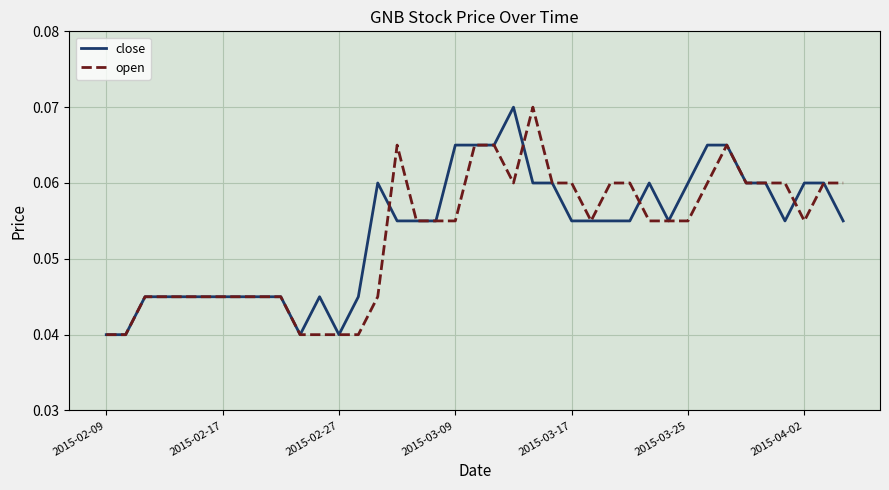

Is this an area chart (filled region under the line)?

No